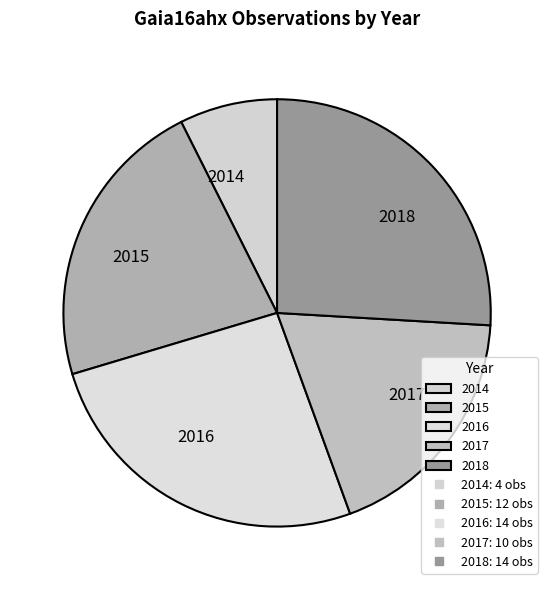

Which category has the smallest portion of the pie?

2014